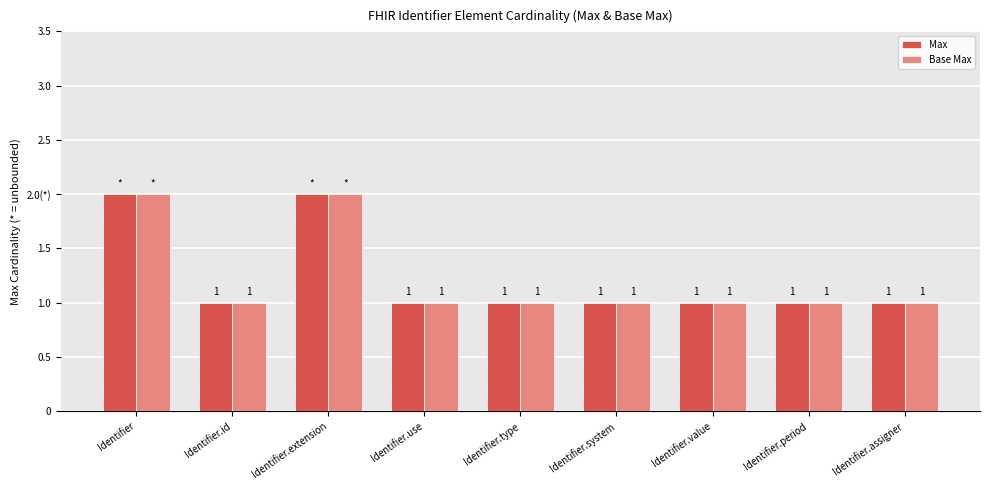

What are all the series names shown in the legend?

Max, Base Max